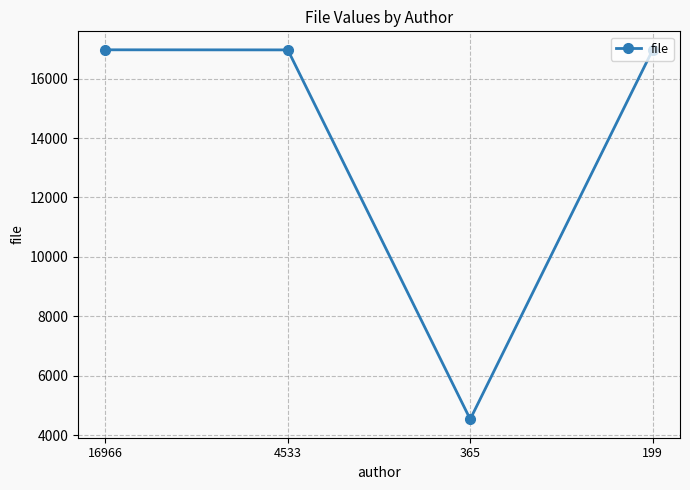

What is the sum of all values?

55432